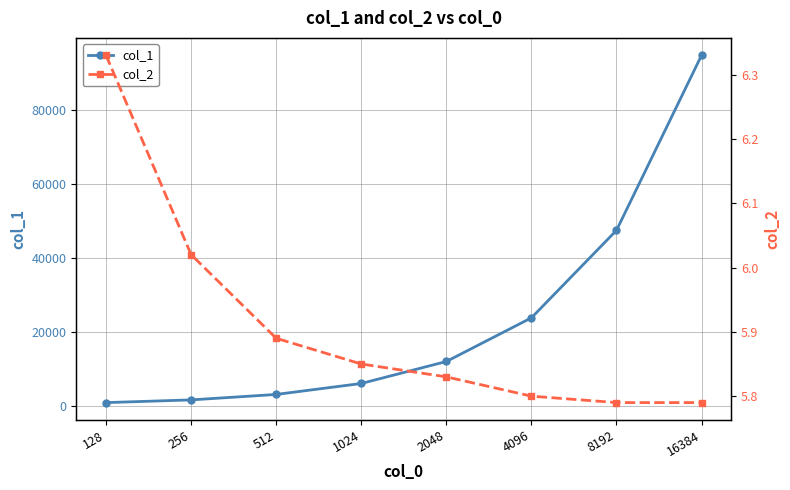

How many data points does each series have?

8